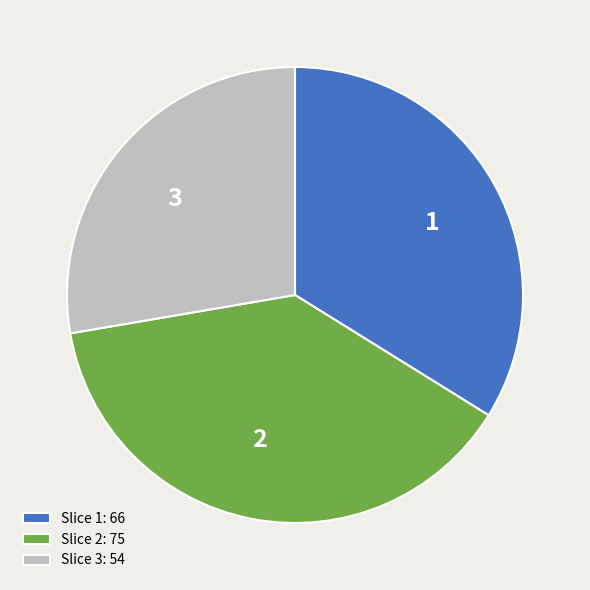

Combined, do Slice 2: 75 and Slice 1: 66 account for over 50%?

Yes